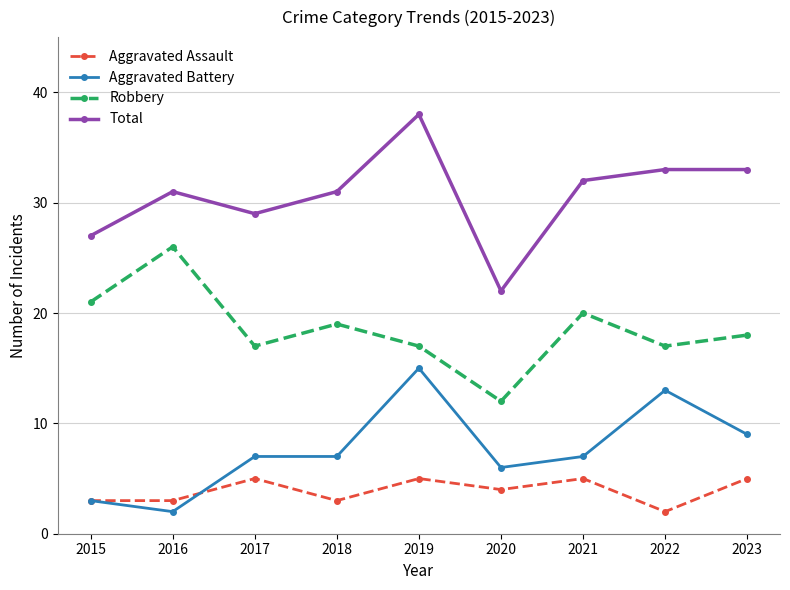

Reading left to right, what are all the values shown in this chart?

Aggravated Assault: 3	3	5	3	5	4	5	2	5
Aggravated Battery: 3	2	7	7	15	6	7	13	9
Robbery: 21	26	17	19	17	12	20	17	18
Total: 27	31	29	31	38	22	32	33	33